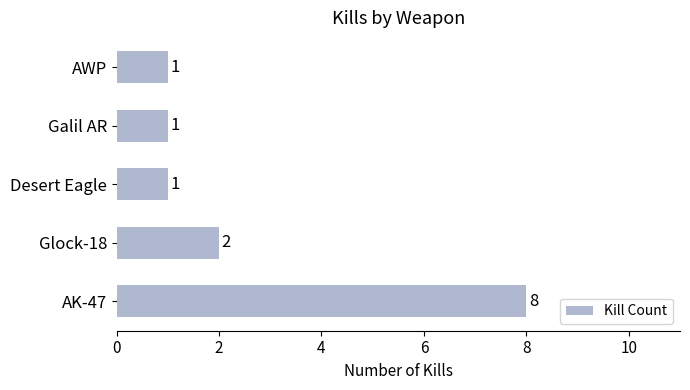

Count the values in the range 1 to 2.

4